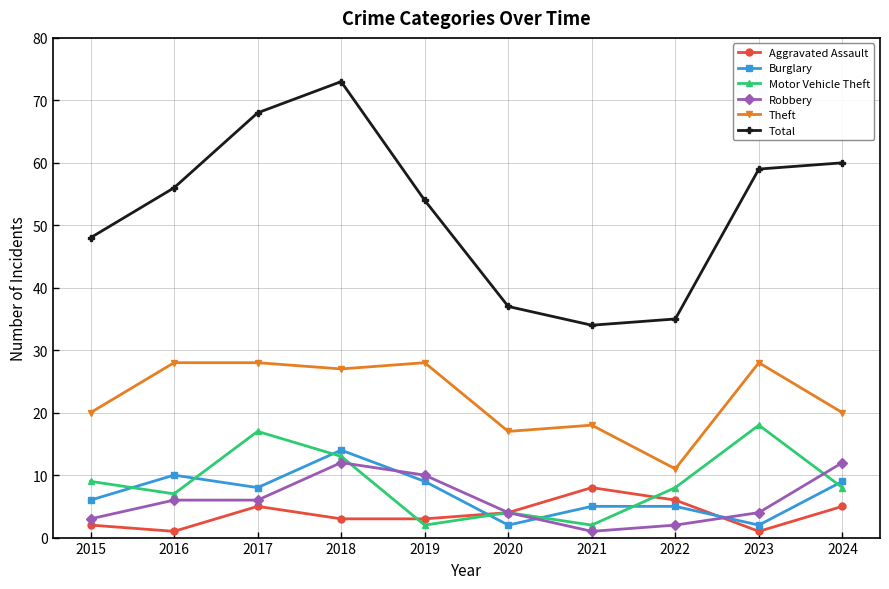

What is the value of the Motor Vehicle Theft point at the 7th from the left?

2